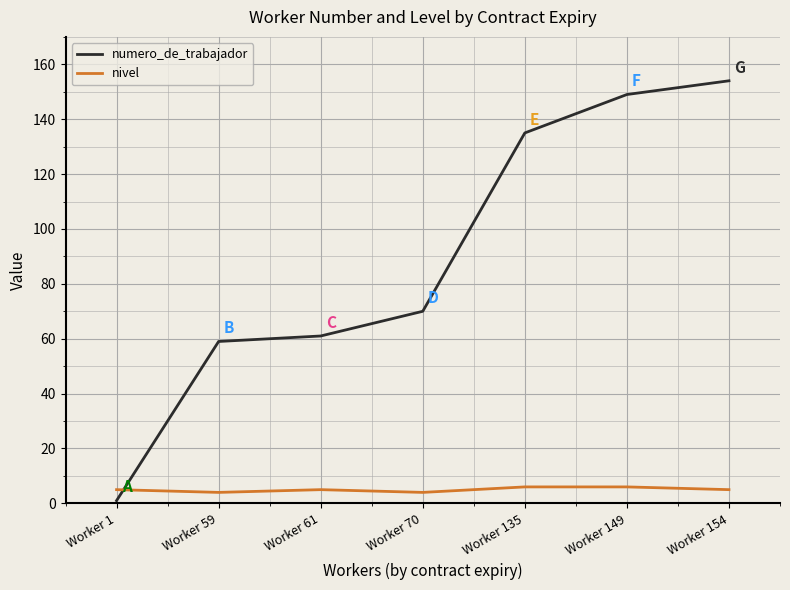

At which label is numero_de_trabajador closest to 77?

Worker 70